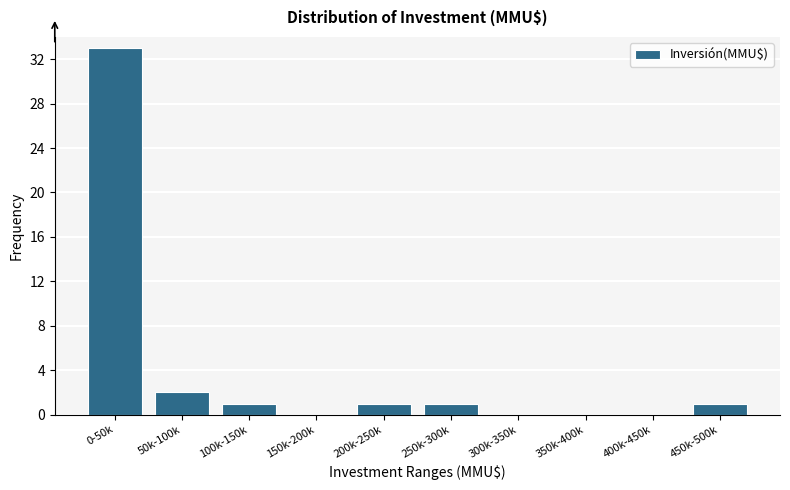

Reading left to right, list all the values displayed in this chart.

0-50k=33	50k-100k=2	100k-150k=1	150k-200k=0	200k-250k=1	250k-300k=1	300k-350k=0	350k-400k=0	400k-450k=0	450k-500k=1